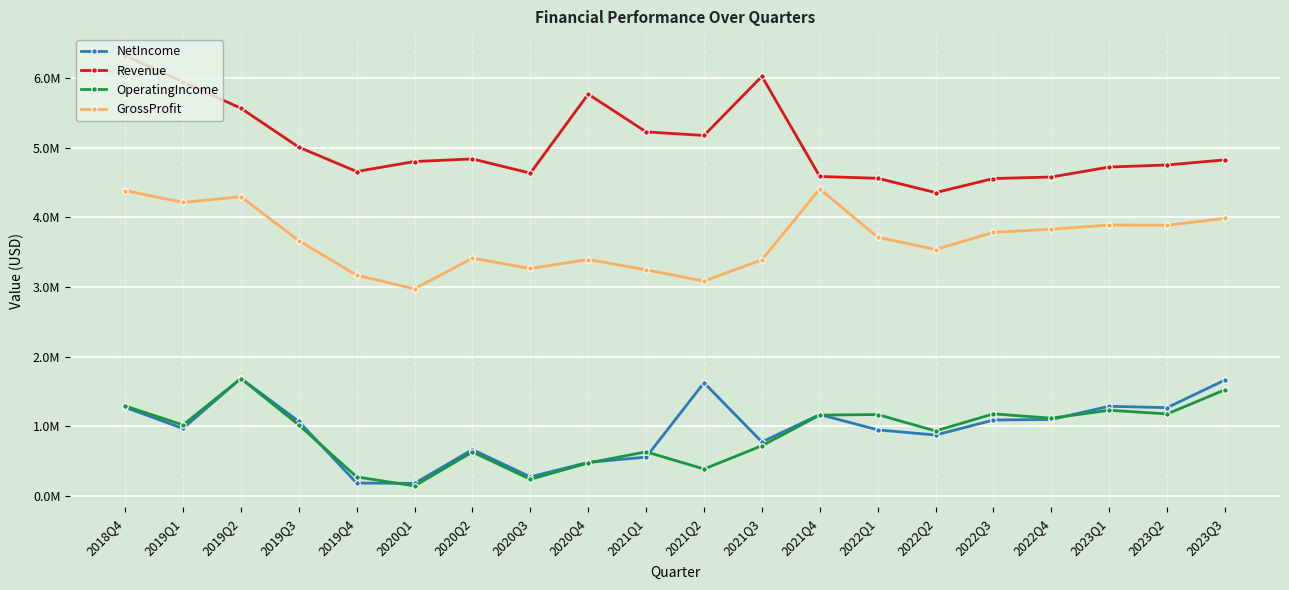

Is it true that GrossProfit equals 5595716 at 2023Q2?

False